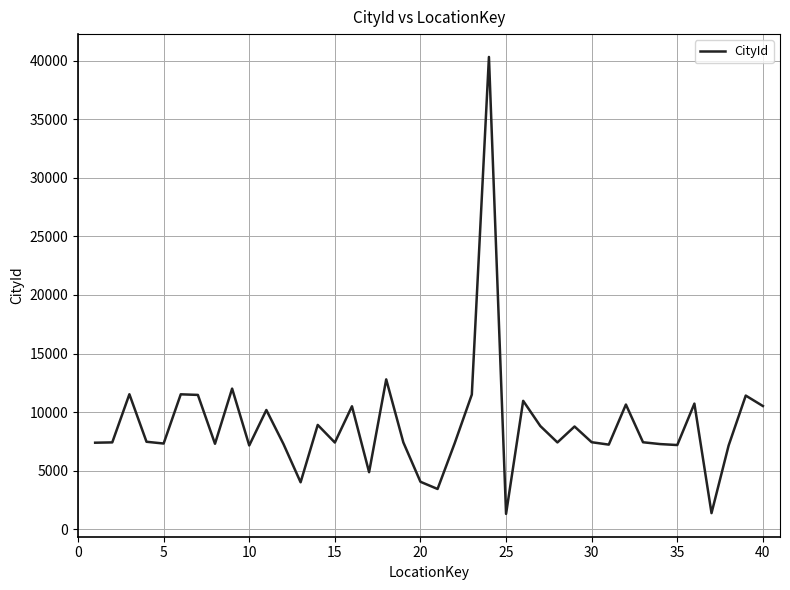

What is the sum of all values?

356328